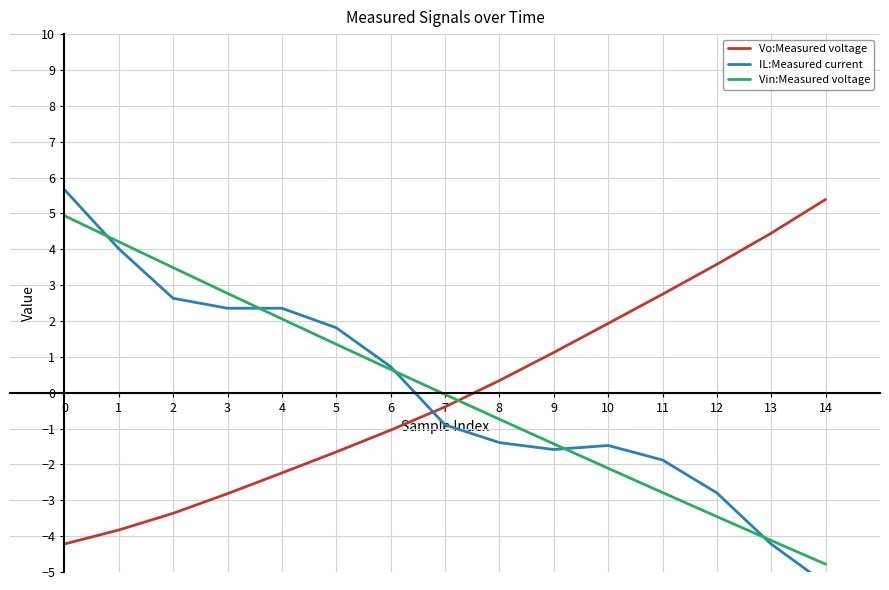

How many intersections are there between IL:Measured current and Vo:Measured voltage?

1